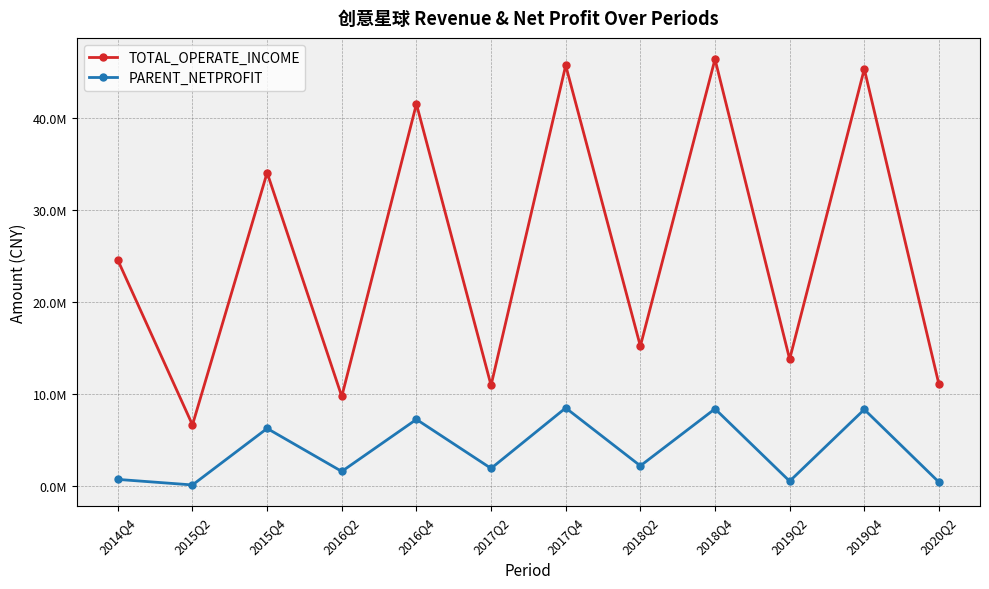

Rank the categories by TOTAL_OPERATE_INCOME value from lowest to highest.

2015Q2, 2016Q2, 2017Q2, 2020Q2, 2019Q2, 2018Q2, 2014Q4, 2015Q4, 2016Q4, 2019Q4, 2017Q4, 2018Q4